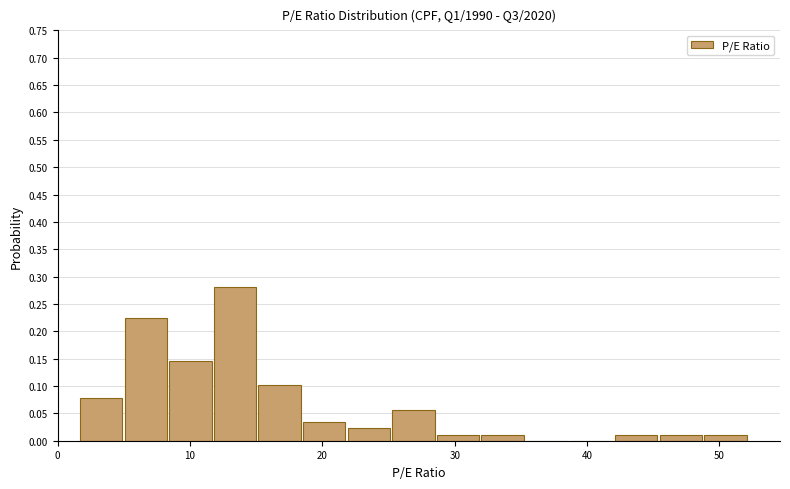

Read against the x-axis, roughly where is the centre of the tallest bar?

13